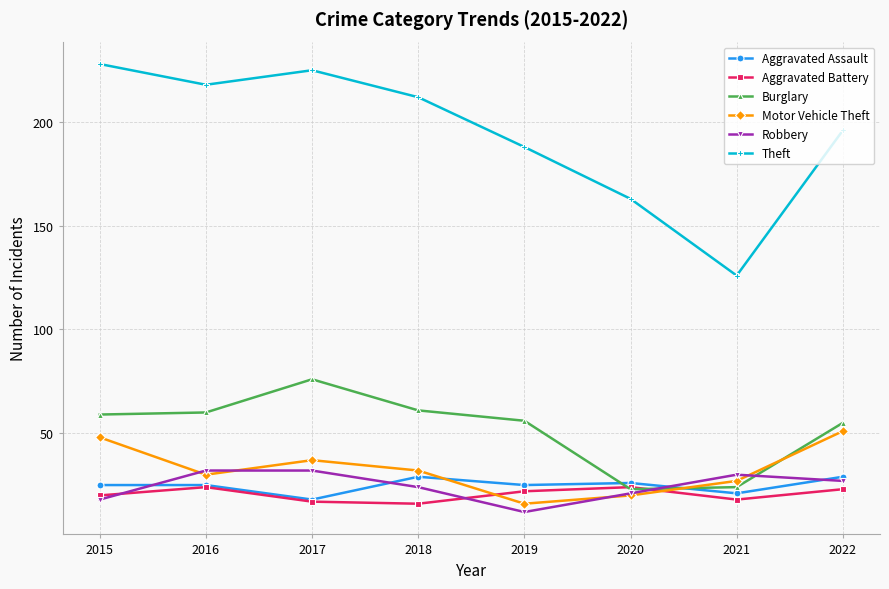

At how many categories does at least one series exceed 183?

6